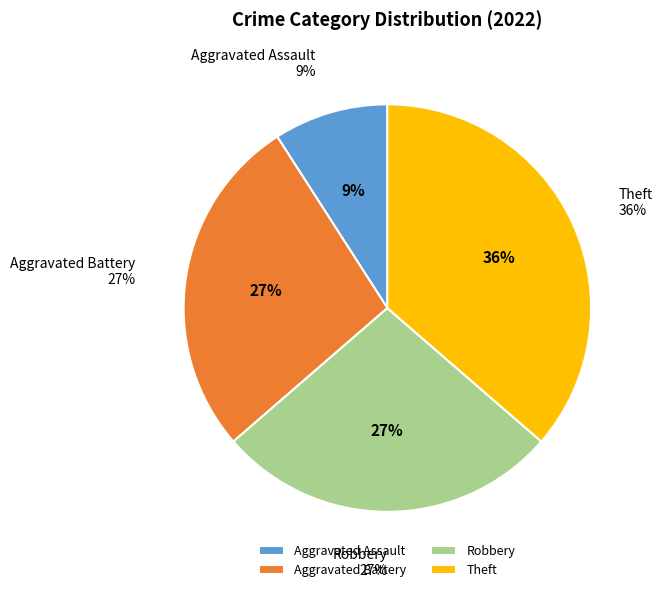

What percentage is NOT represented by Aggravated Battery?

72.7%